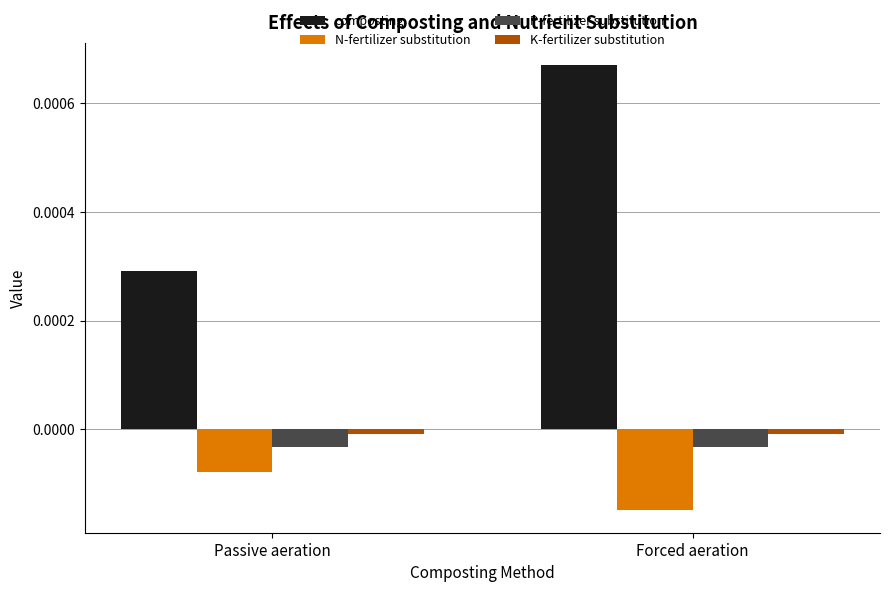

What position from the left is Passive aeration?

1